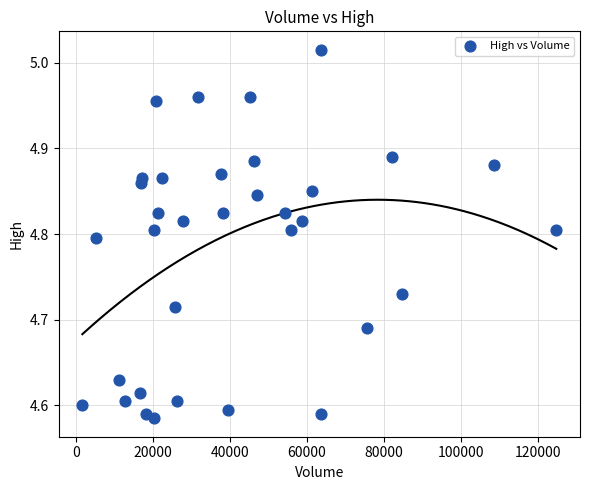

What is the range of X values (max minus min)?

123120.0